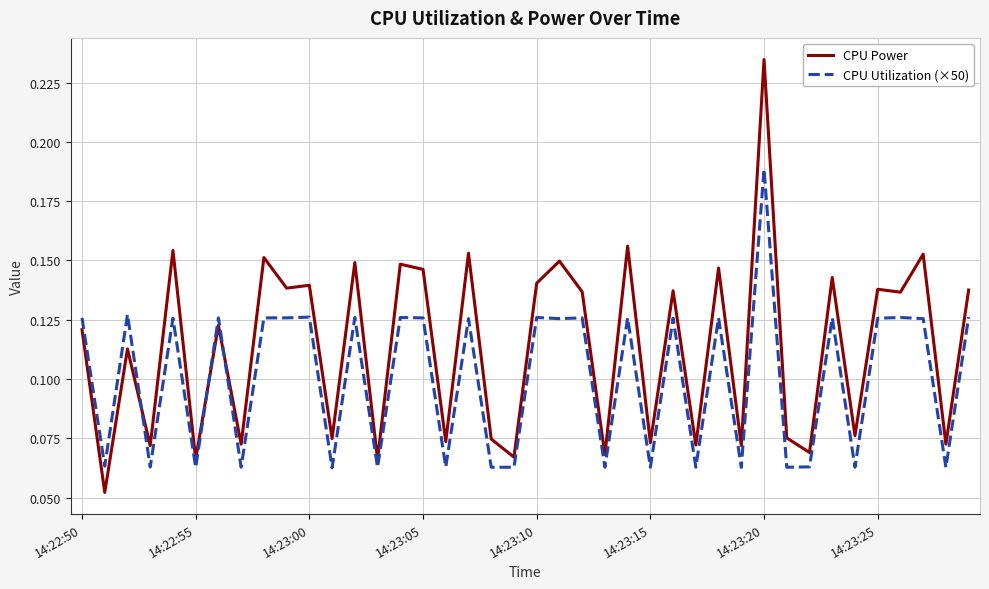

Which series ends up on top after the final intersection of CPU Power and CPU Utilization (×50)?

CPU Power